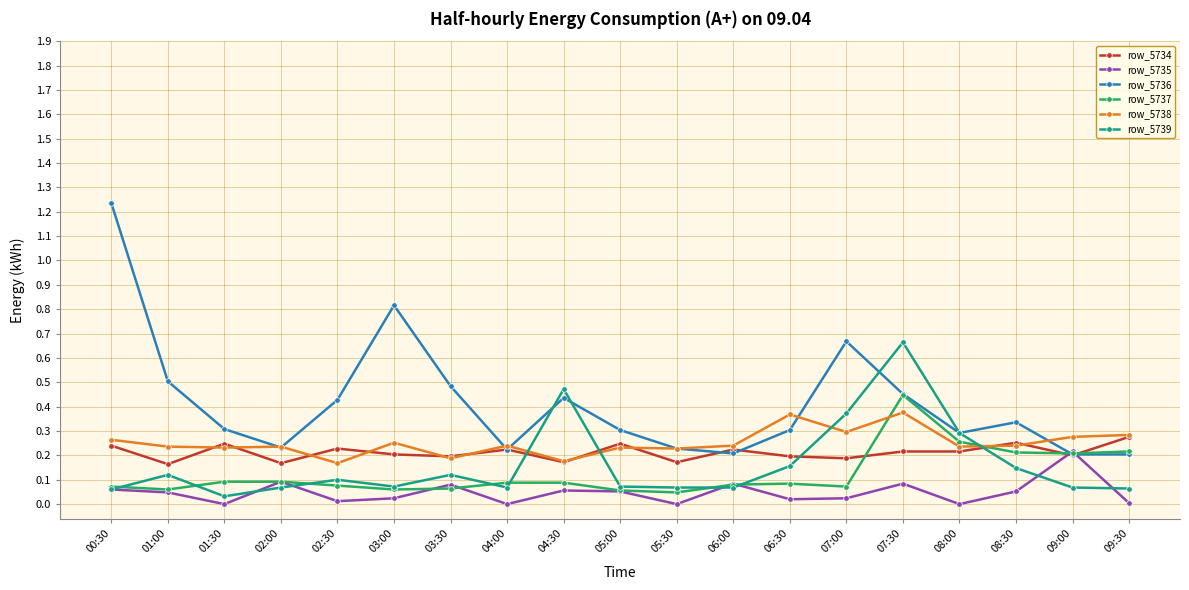

Which series has the widest spread of values?

row_5736